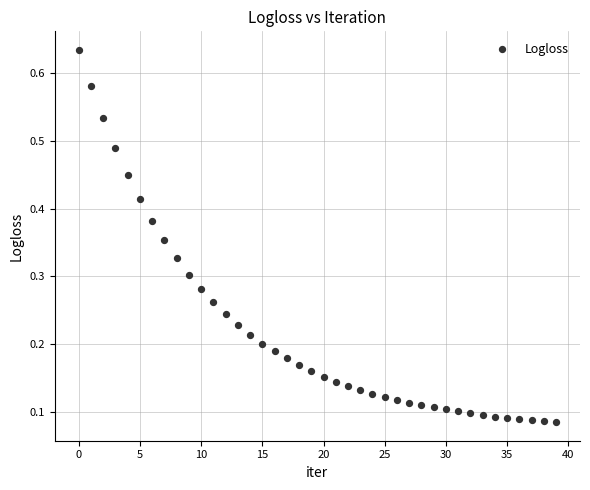

How many data points are displayed?

40